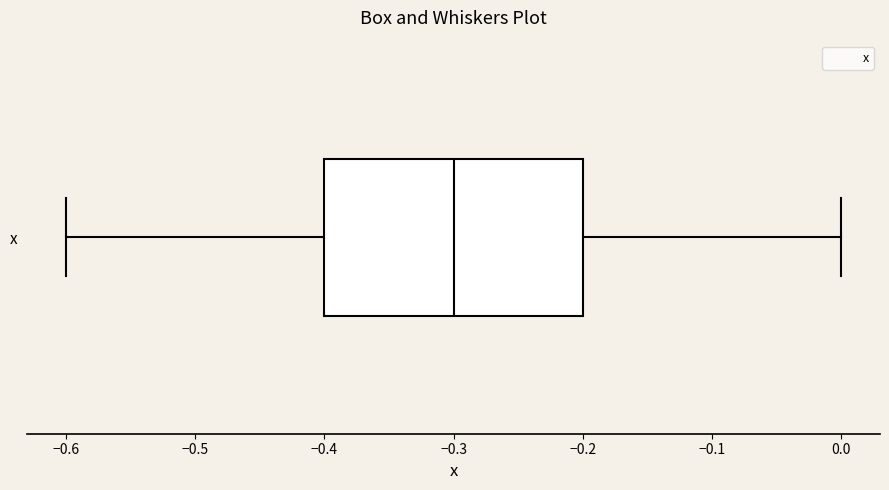

Read this box plot against the x-axis: the position of the median line, the range covered by the box, and the ends of both whiskers. The values are not printed on the chart, so give them approximately, as read against the axis.

median -0.3, box -0.4 to -0.2, whiskers -0.6 to 0.0